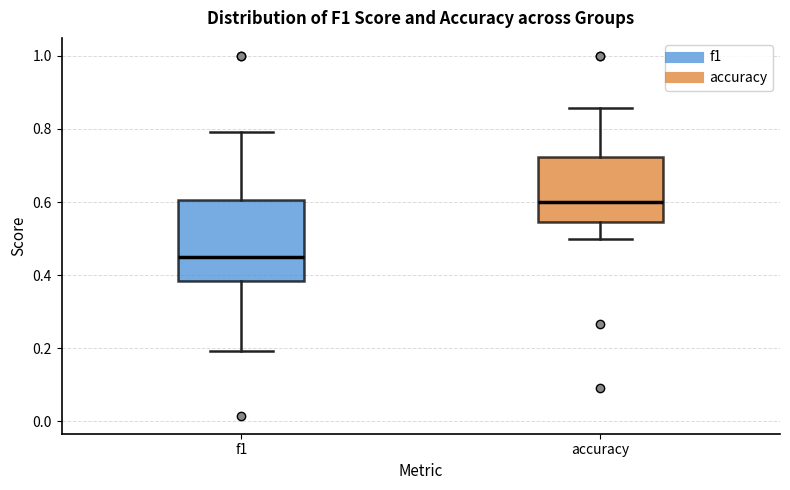

Which box has the highest median line?

accuracy